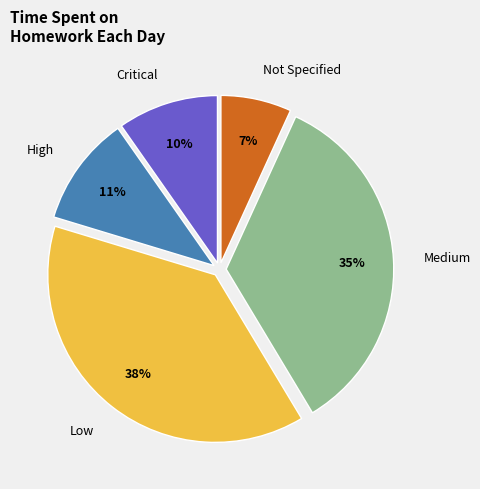

Which category has the biggest portion of the pie?

Low